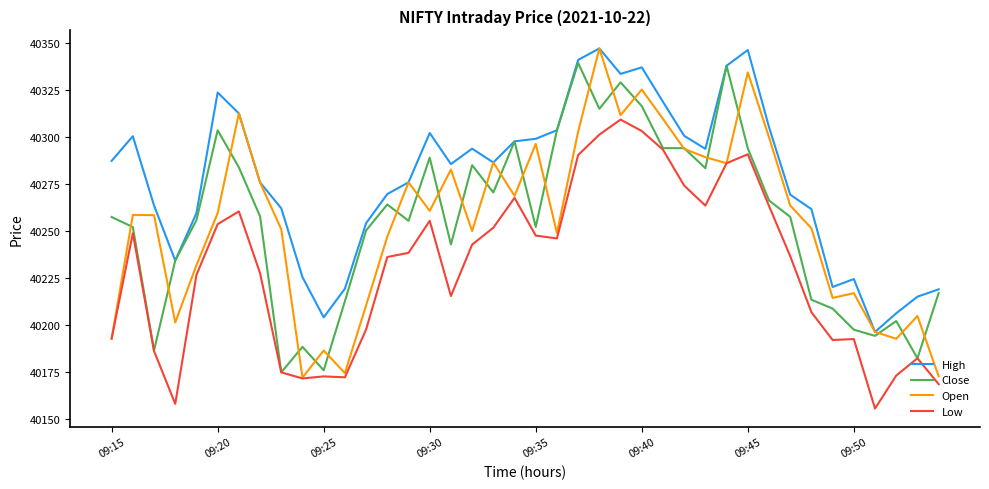

What is the maximum value for Low?

40309.4